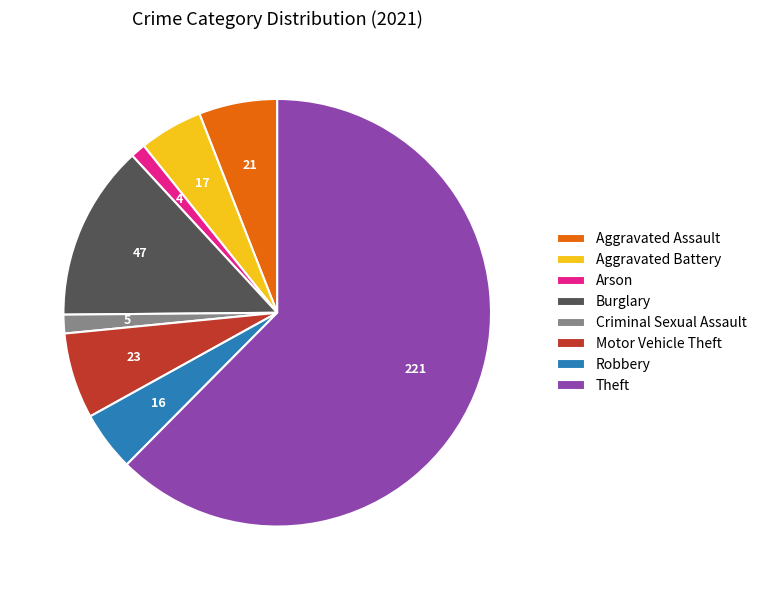

Which has a higher value, Aggravated Assault or Burglary?

Burglary